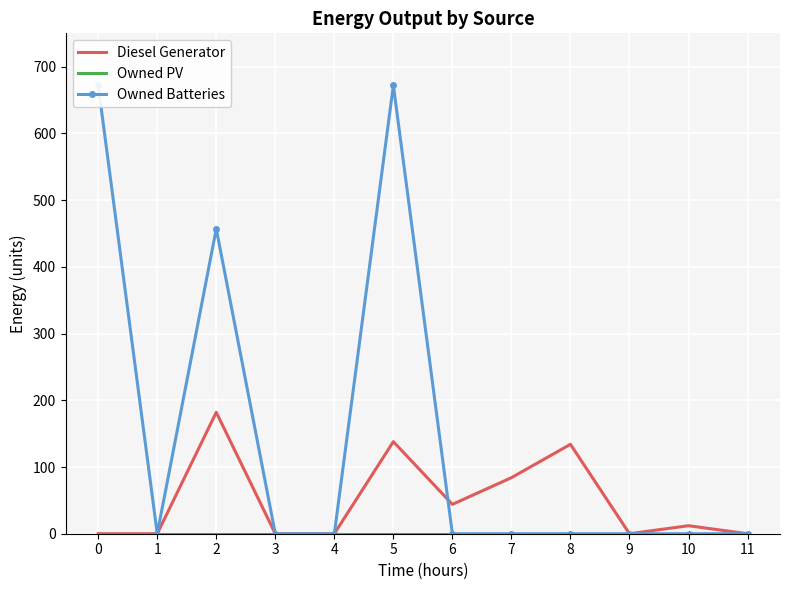

True or false: Owned PV and Diesel Generator intersect in this chart.

False